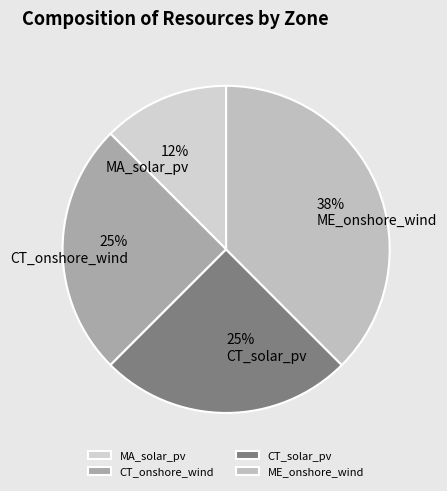

To the nearest percent, what portion does CT_onshore_wind represent?

25%